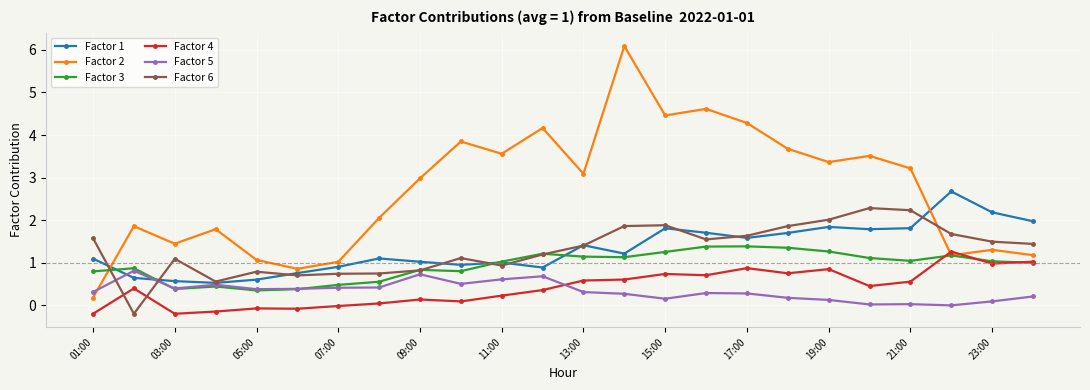

True or false: Factor 4 has more than 1 points higher than both neighbors.

True